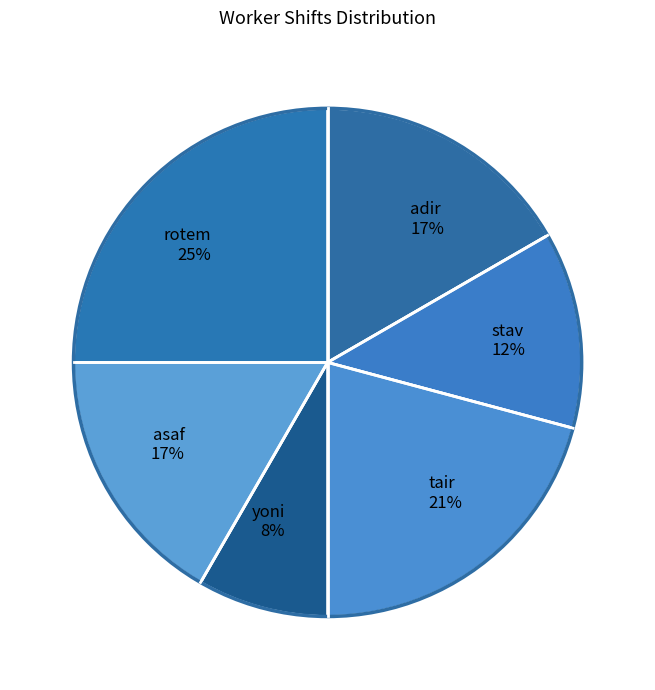

To the nearest percent, what is the difference between the largest and smallest slice percentages?

17%